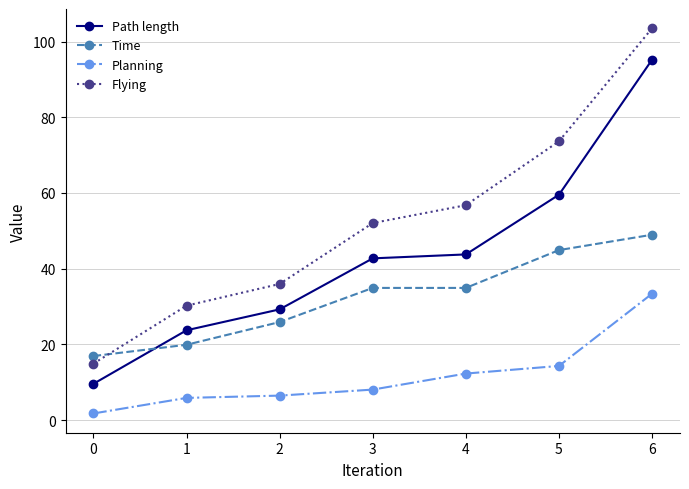

What is the average value of the Flying series?

52.4